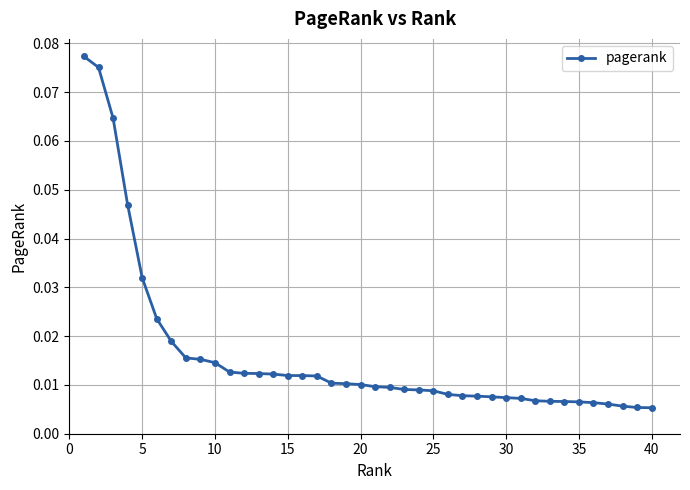

What is the sum of all values?

0.6